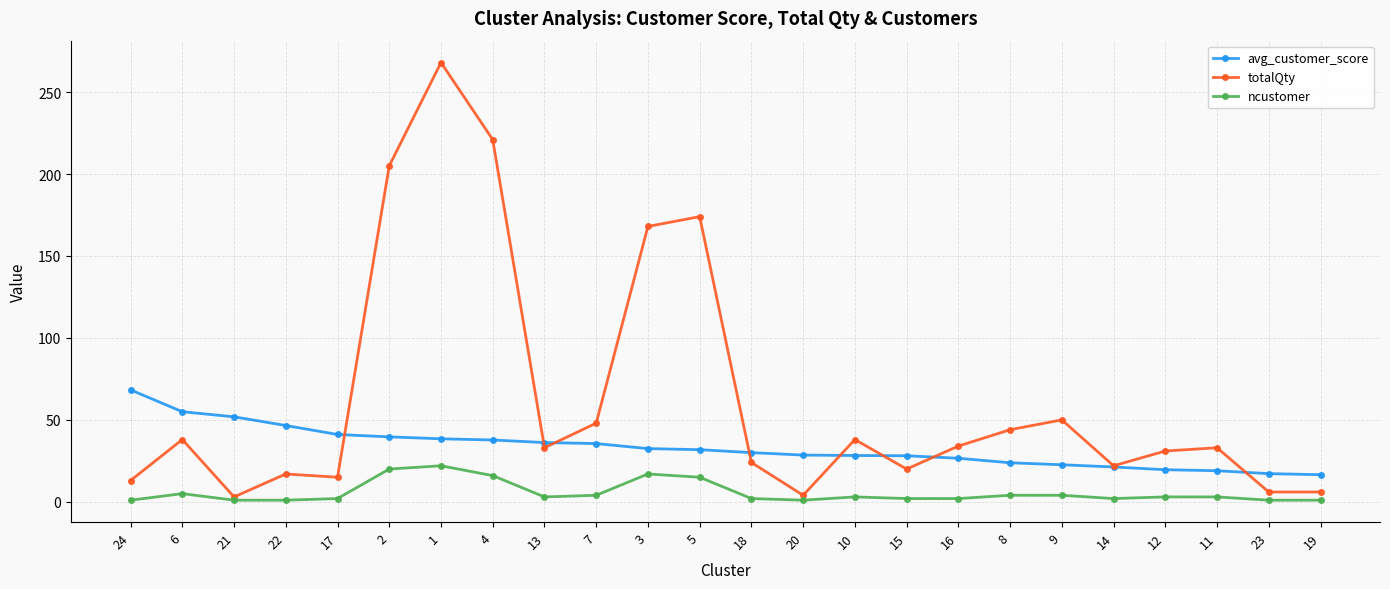

At which category is the sum across all series the highest?

1